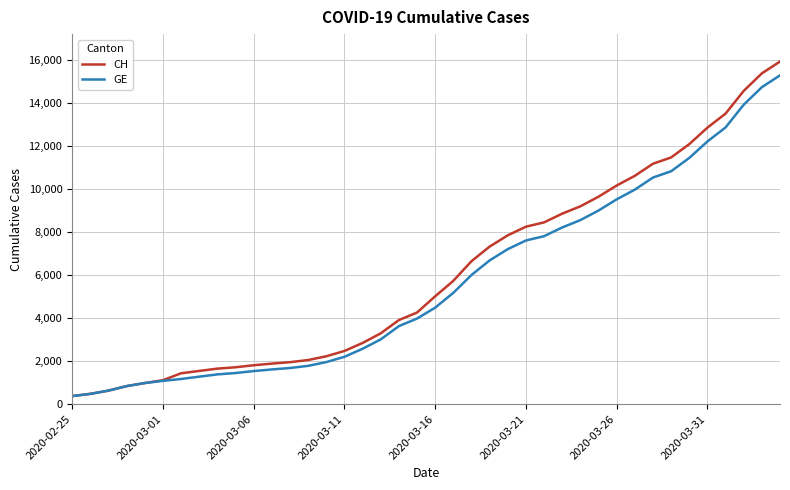

Which series has the widest spread of values?

CH